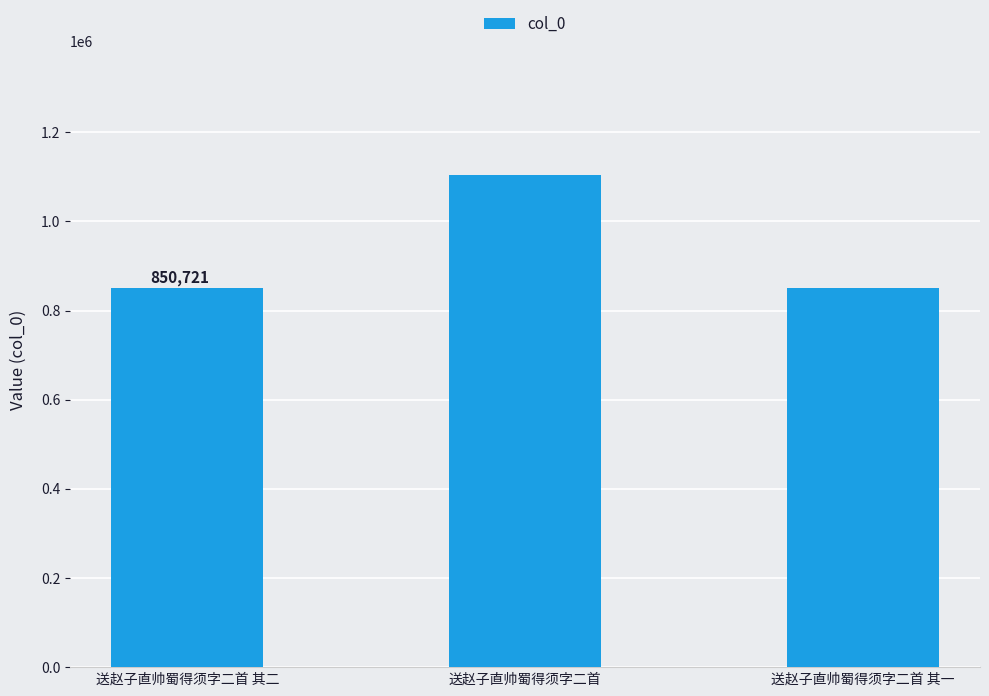

Which category has the highest value across all series?

送赵子直帅蜀得须字二首